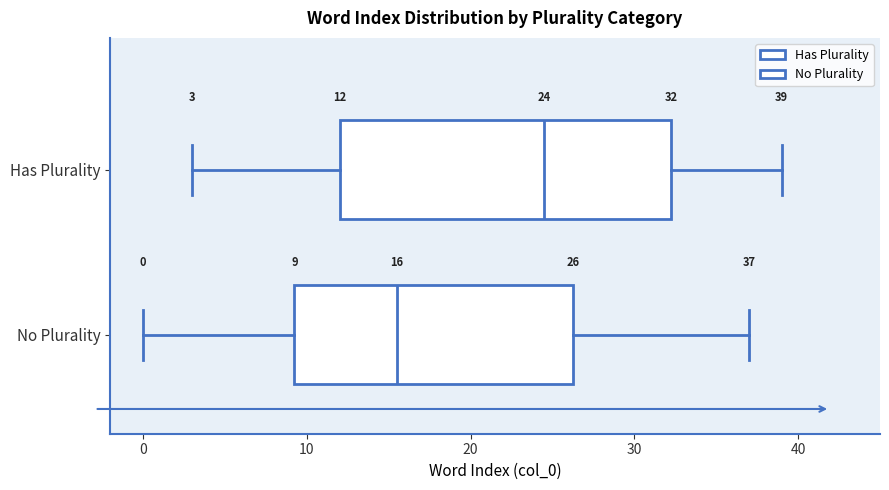

Which box's median line is the furthest to the right?

Has Plurality